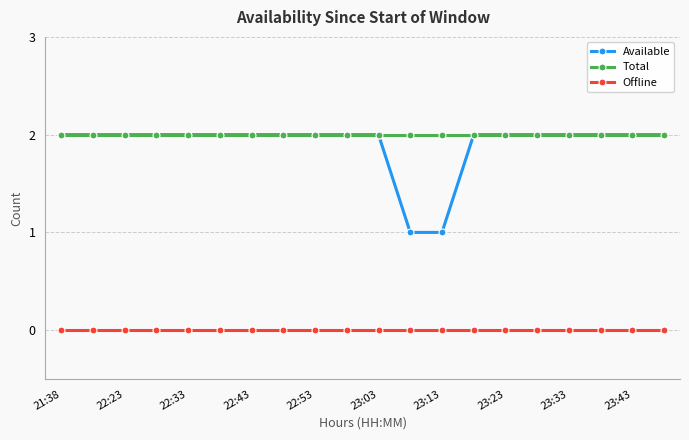

True or false: Available and Offline cross at least once.

False